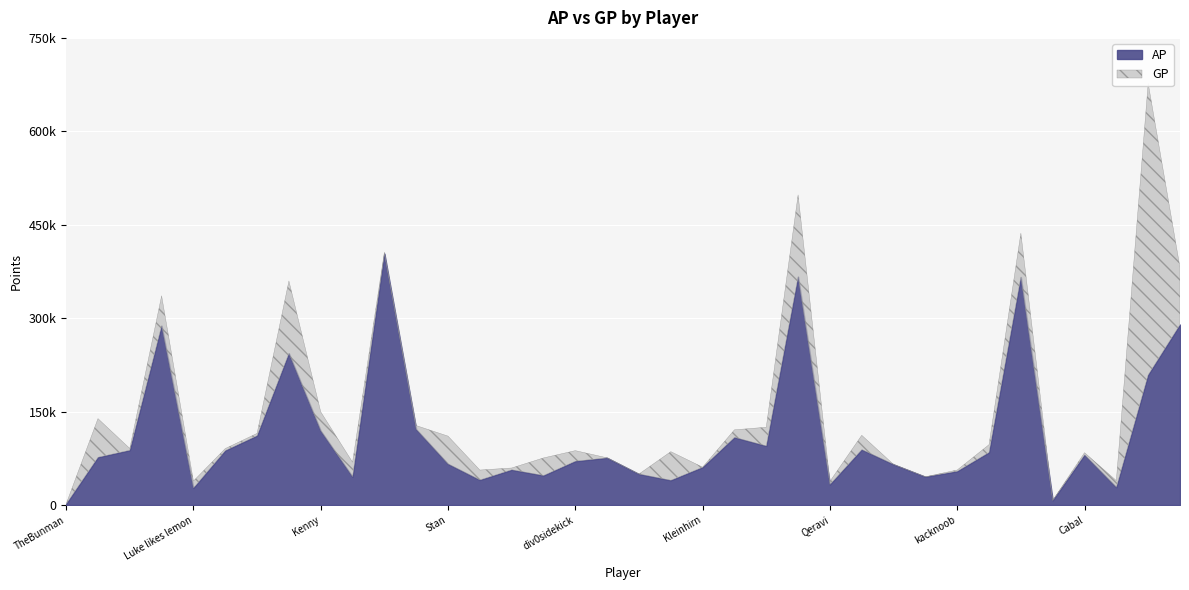

What is the difference between the highest and lowest values at Cartman?

468083